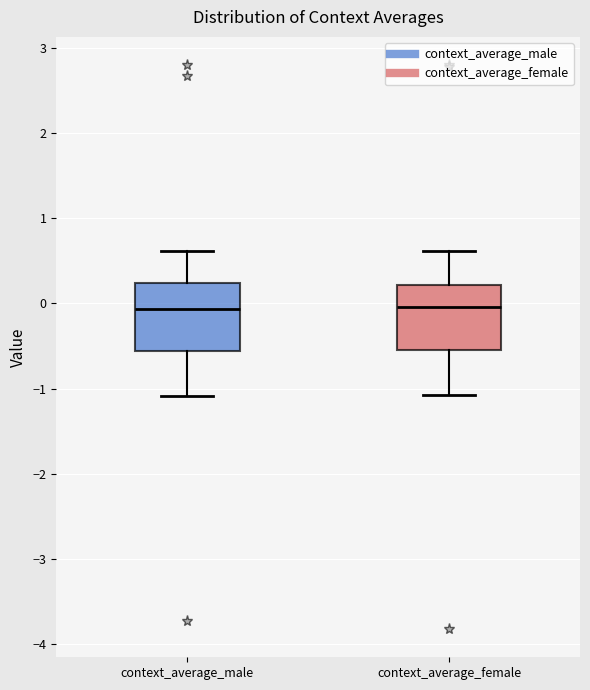

Reading left to right, transcribe this box plot: for each box, give where its median line is, the range the box spans, and where its two whiskers end, as read against the y-axis. The values are not printed on the chart, so give them approximately, as read against the axis.

context_average_male: median -0.1, box -0.6 to 0.2, whiskers -1.1 to 0.6
context_average_female: median 0.0, box -0.6 to 0.2, whiskers -1.1 to 0.6